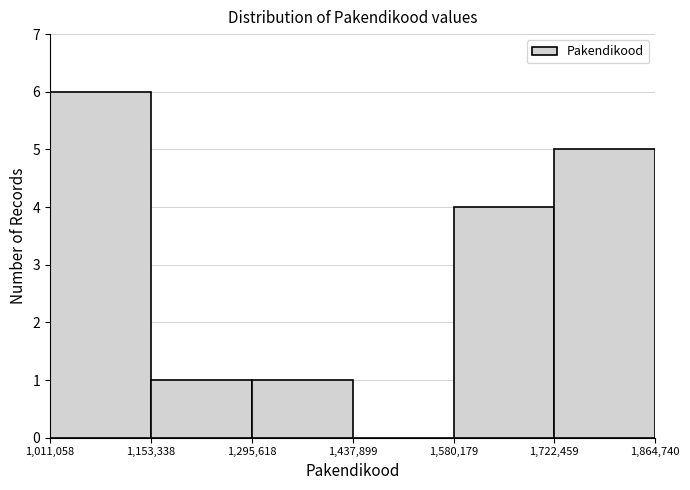

Which range on the x-axis has the tallest bar?

1,011,058 to 1,153,338